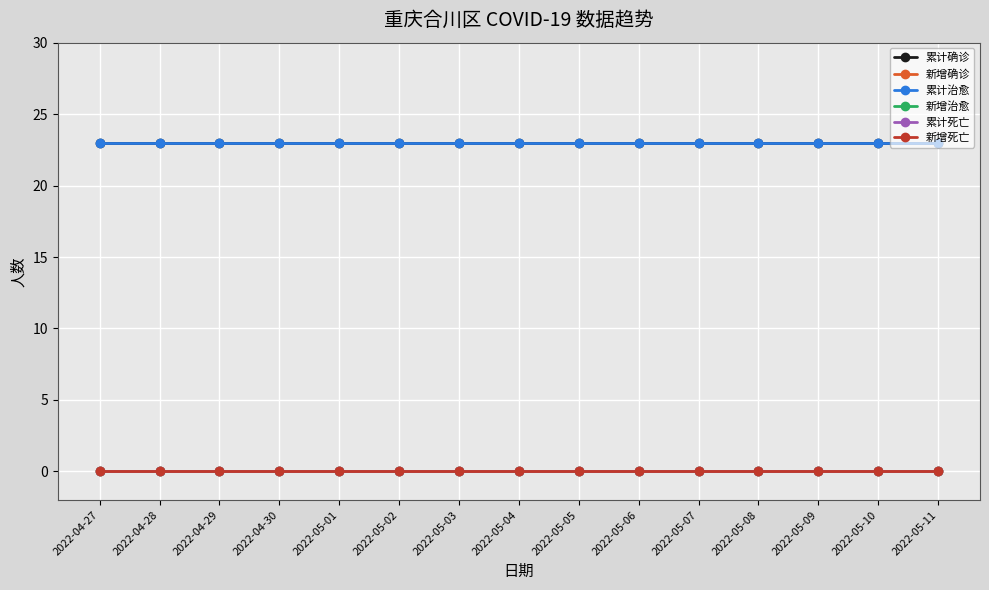

Rank the categories by 新增治愈 value from highest to lowest.

2022-04-27, 2022-04-28, 2022-04-29, 2022-04-30, 2022-05-01, 2022-05-02, 2022-05-03, 2022-05-04, 2022-05-05, 2022-05-06, 2022-05-07, 2022-05-08, 2022-05-09, 2022-05-10, 2022-05-11